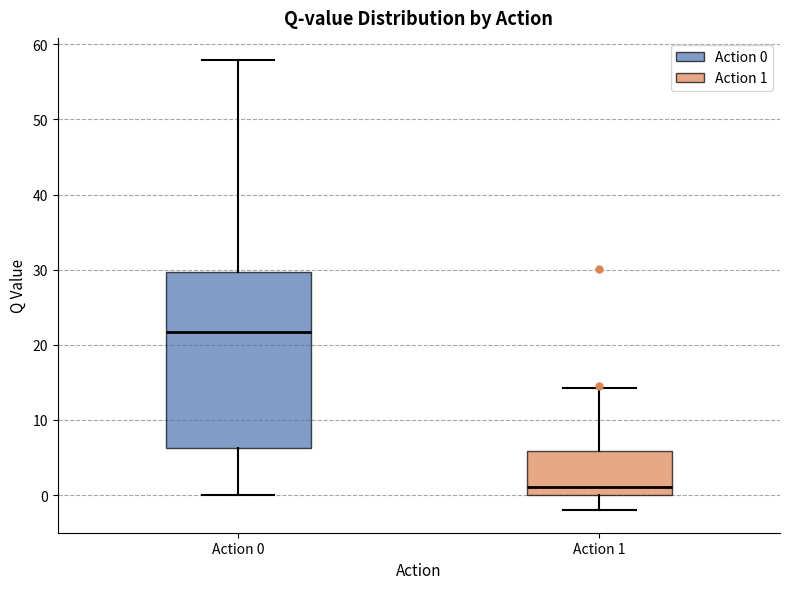

Reading left to right, transcribe this box plot: for each box, give where its median line is, the range the box spans, and where its two whiskers end, as read against the y-axis. The values are not printed on the chart, so give them approximately, as read against the axis.

Action 0: median 22, box 6 to 30, whiskers 0 to 58
Action 1: median 1, box 0 to 6, whiskers -2 to 14